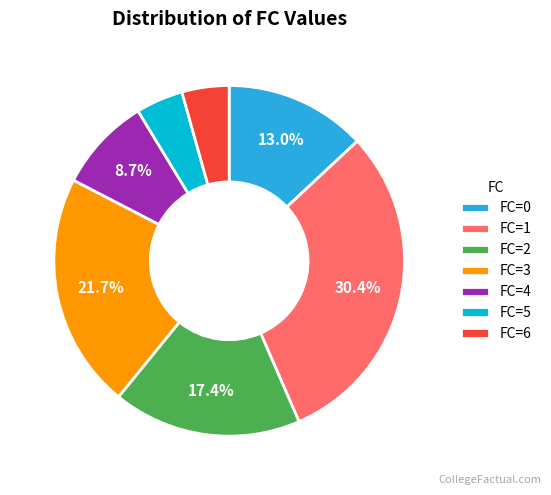

Does any single category account for the majority?

No